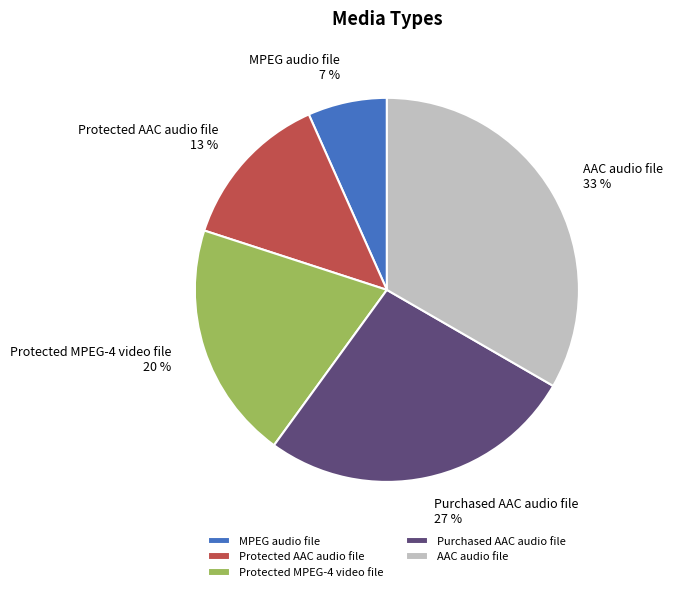

Which category has the biggest portion of the pie?

AAC audio file